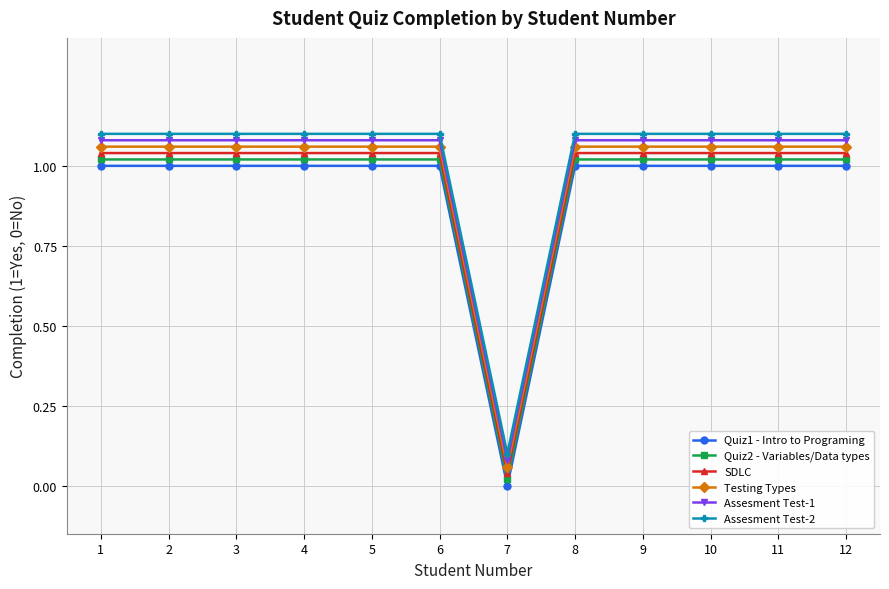

At which label does Assesment Test-1 reach its minimum?

7